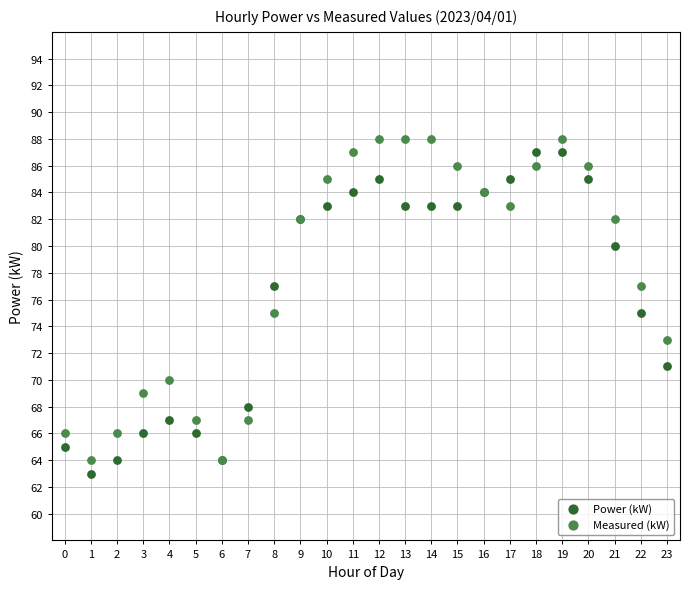

Which series contains the highest Y value?

Measured (kW)